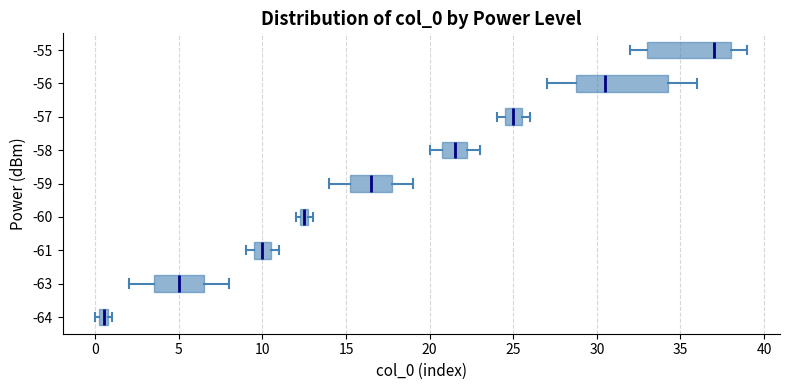

Which box is the widest, from its left edge to its right edge?

-56